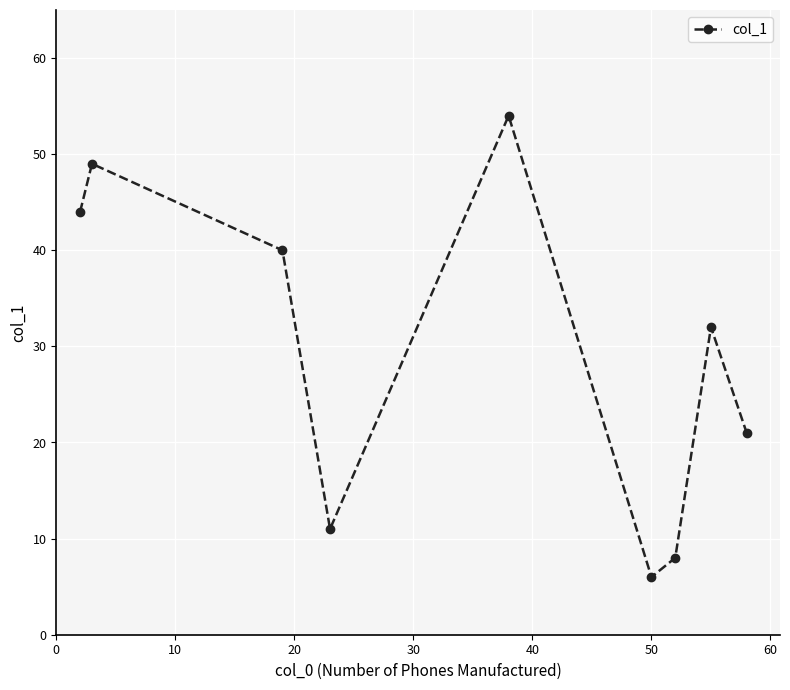

What is the smallest value displayed?

6